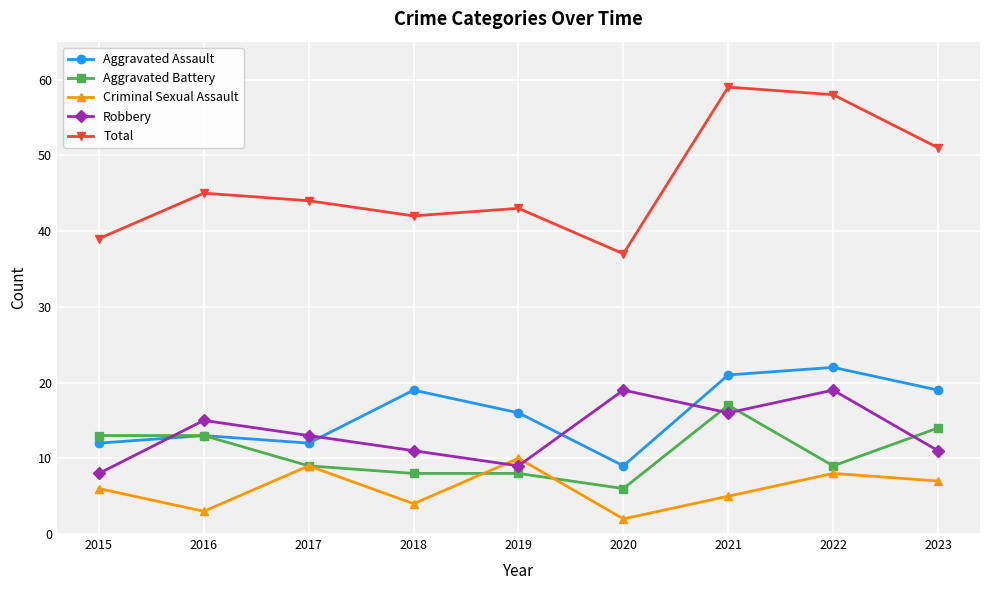

True or false: Total and Aggravated Assault cross at least once.

False